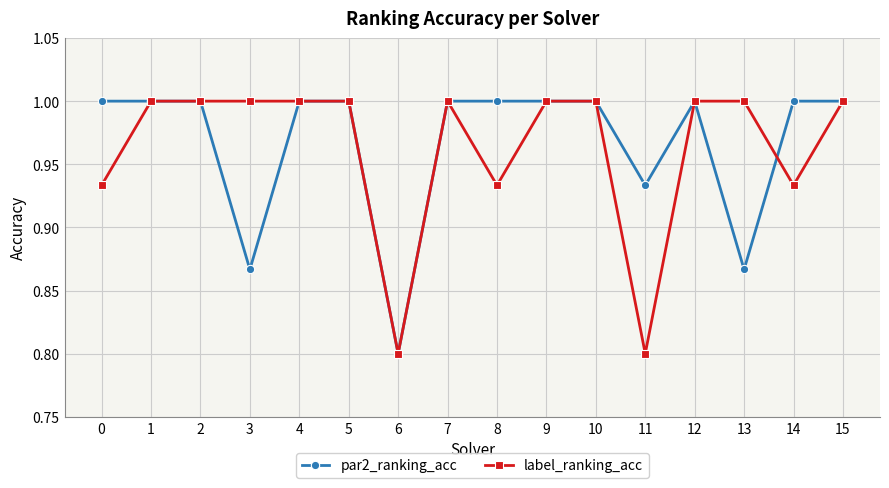

Is it true that label_ranking_acc equals 0.2 at 3?

False